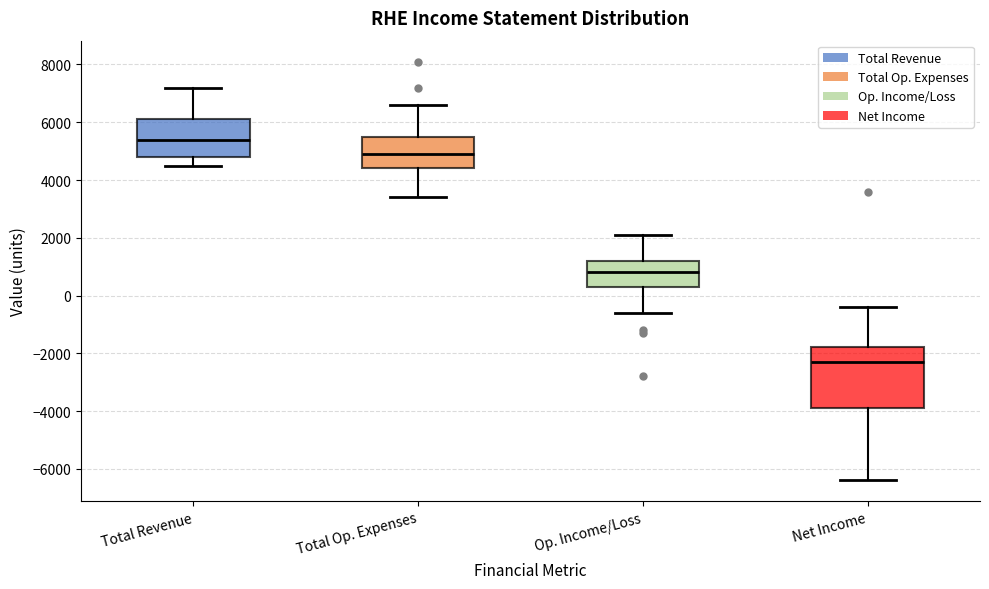

Comparing the boxes themselves (not the whiskers), which one is the tallest?

Net Income